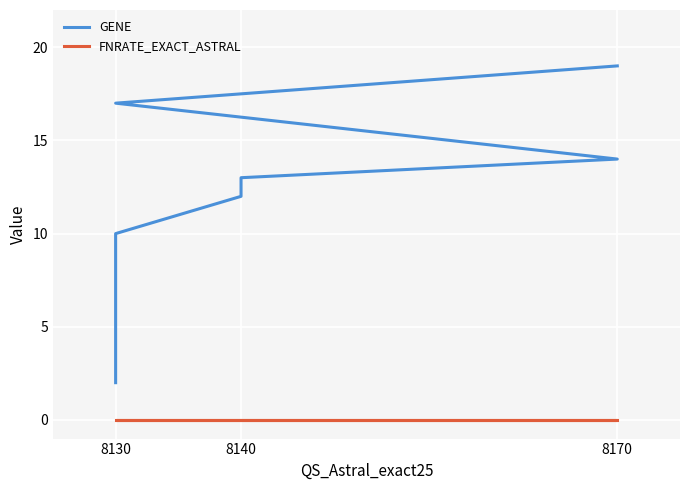

What are all the series names shown in the legend?

GENE, FNRATE_EXACT_ASTRAL